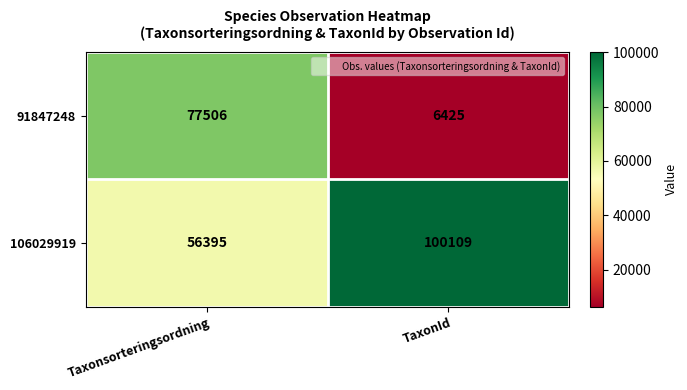

True or false: 91847248 has a value of 6425 at TaxonId.

True